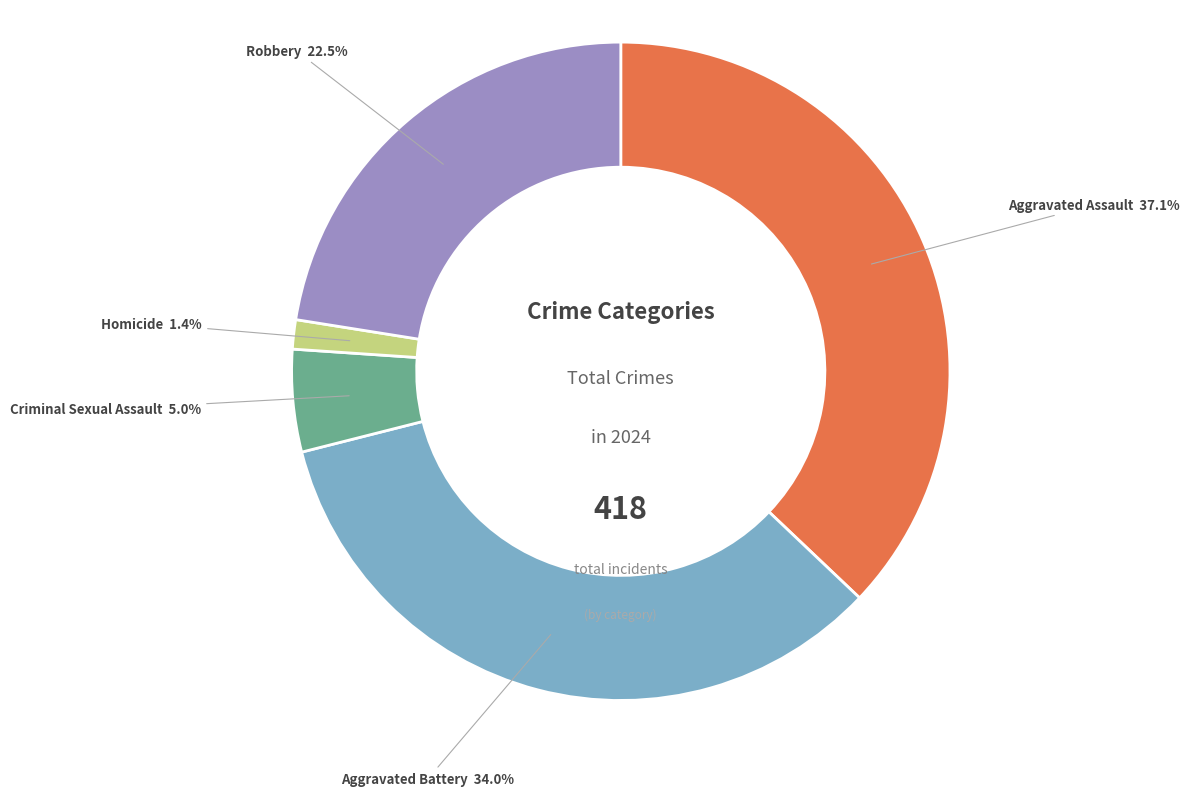

Is there a majority slice in this chart?

No